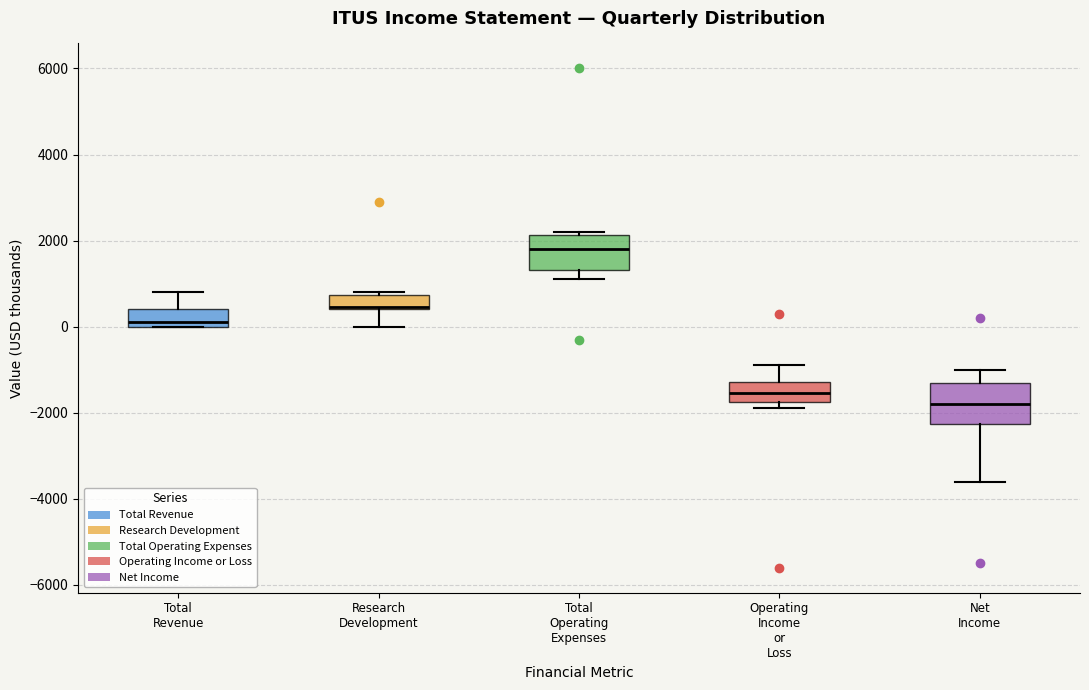

Reading left to right, transcribe this box plot: for each box, give where its median line is, the range the box spans, and where its two whiskers end, as read against the y-axis. The values are not printed on the chart, so give them approximately, as read against the axis.

Total Revenue: median 200, box 0 to 400, whiskers 0 to 800
Research Development: median 400 (drawn on the box's lower edge), box 400 to 800, whiskers 0 to 800 (just above the box's upper edge)
Total Operating Expenses: median 1800, box 1400 to 2200, whiskers 1200 to 2200 (just above the box's upper edge)
Operating Income or Loss: median -1600, box -1800 to -1200, whiskers -1800 (just below the box's lower edge) to -800
Net Income: median -1800, box -2200 to -1200, whiskers -3600 to -1000